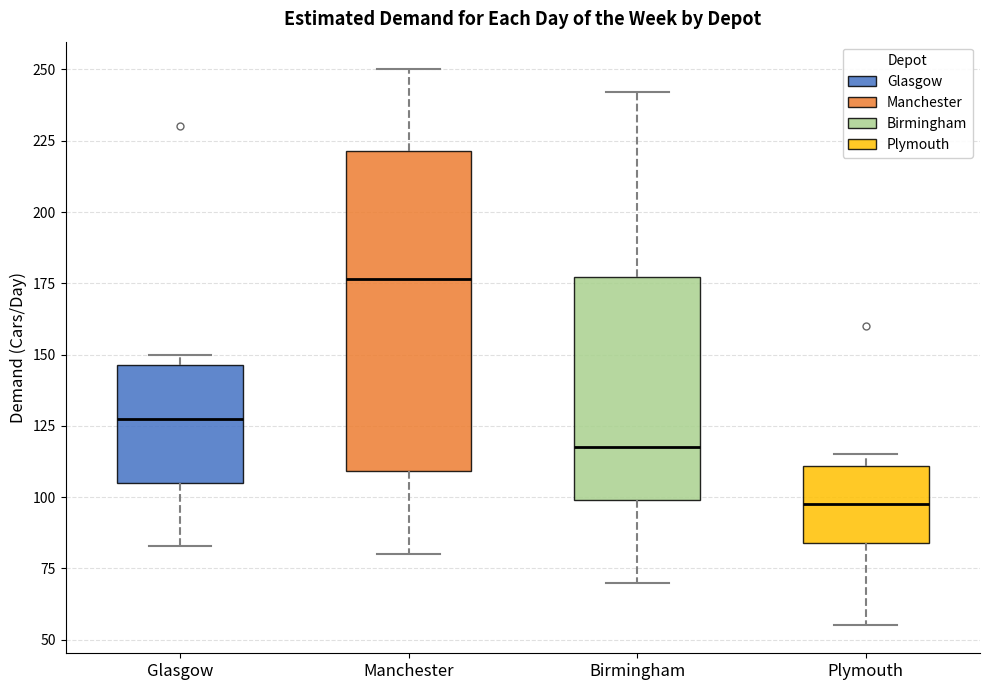

Where does the median line of the box for Birmingham sit on the y-axis? The values are not printed on the chart, so give them approximately, as read against the axis.

120